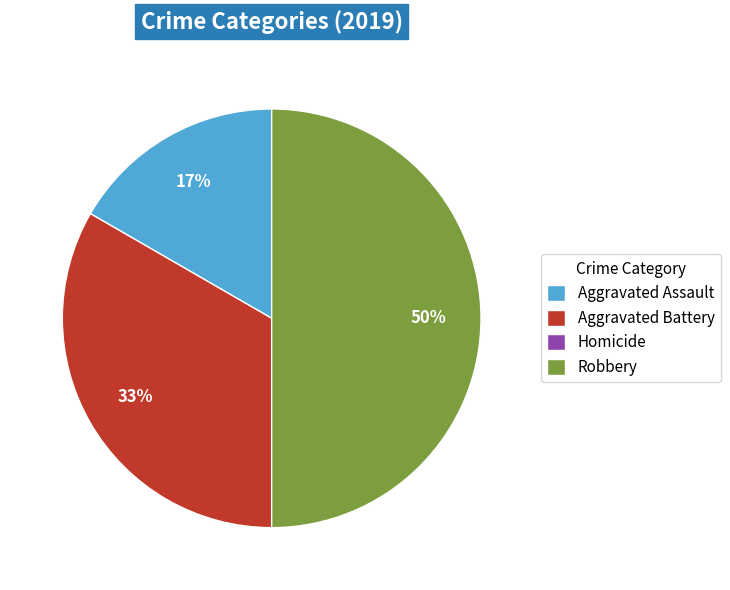

Combined, do Aggravated Battery and Robbery account for over 50%?

Yes